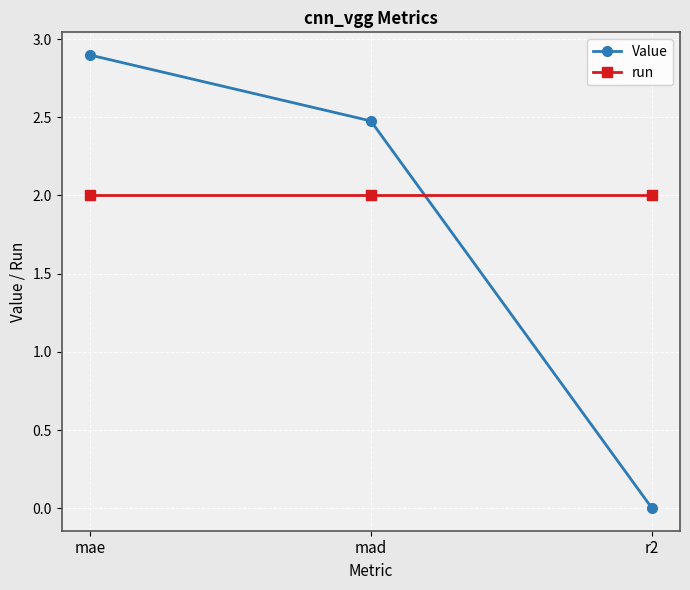

Between mae and r2, which series saw the biggest shift?

Value